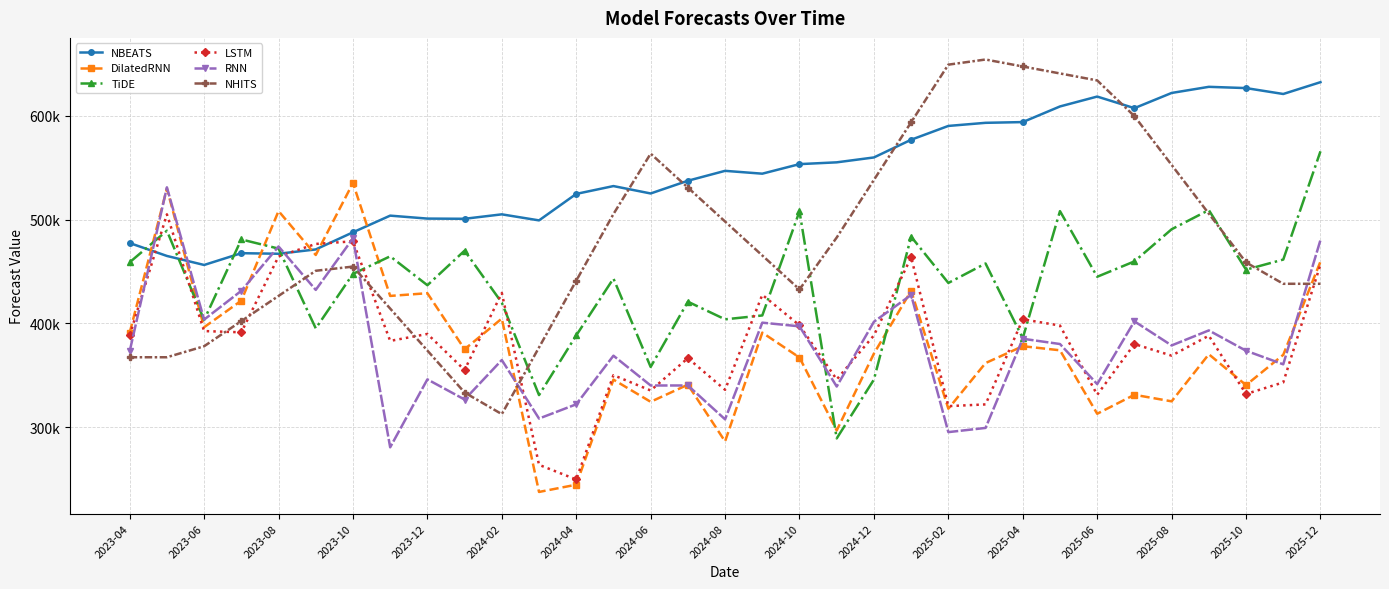

What are all the series names shown in the legend?

NBEATS, DilatedRNN, TiDE, LSTM, RNN, NHITS